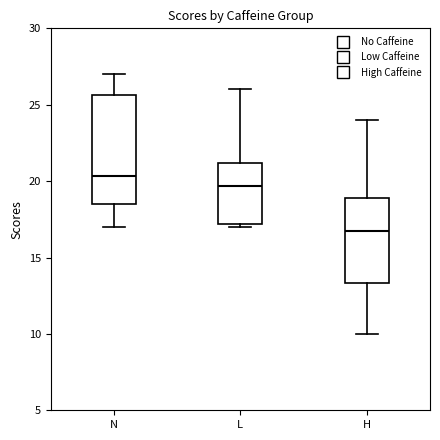

Comparing the boxes themselves (not the whiskers), which one is the tallest?

N